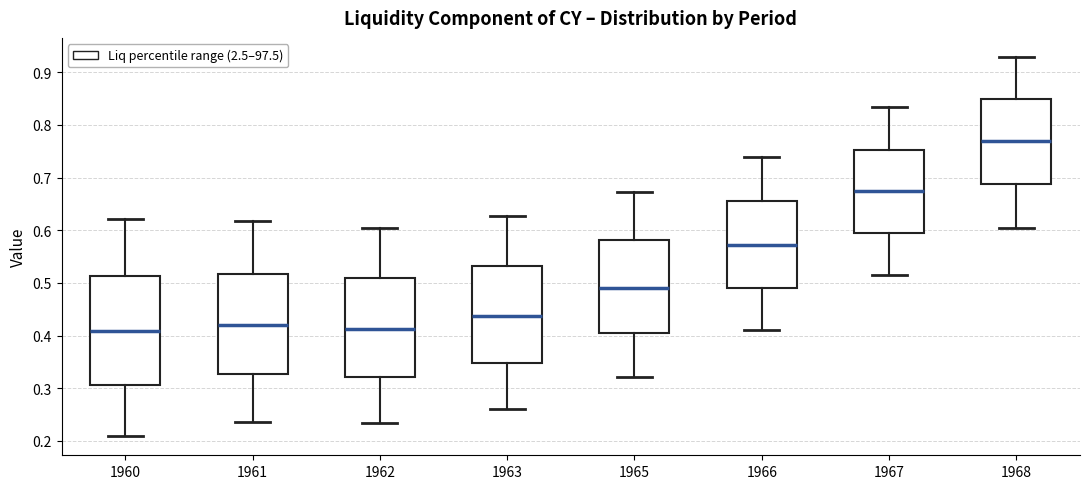

Where is the lower edge of the box at x = 1967 on the y-axis? The values are not printed on the chart, so give them approximately, as read against the axis.

0.59